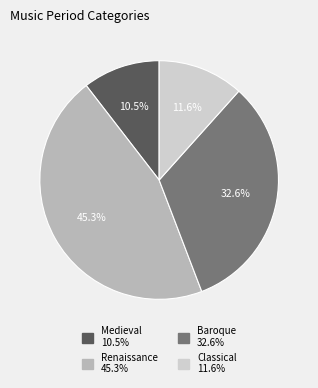

Which category has the biggest portion of the pie?

Renaissance